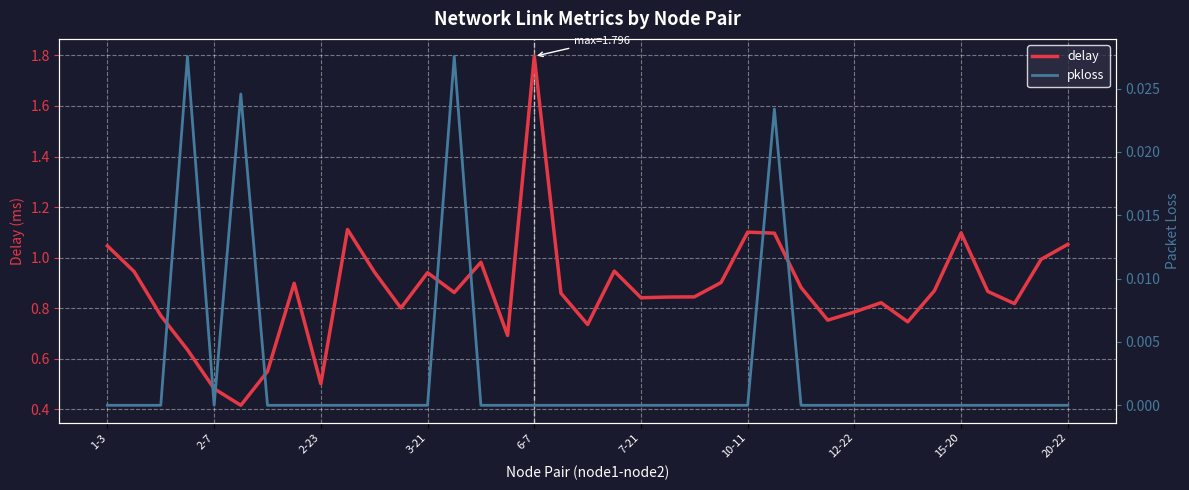

What is the maximum value for delay?

1.8